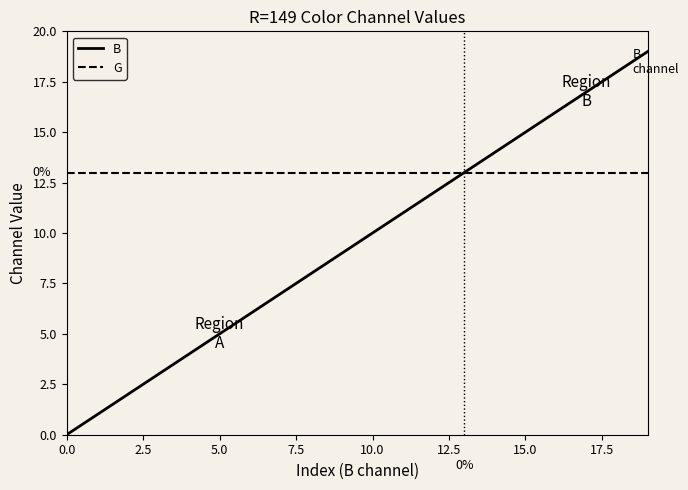

Which series has the largest total across all categories?

G